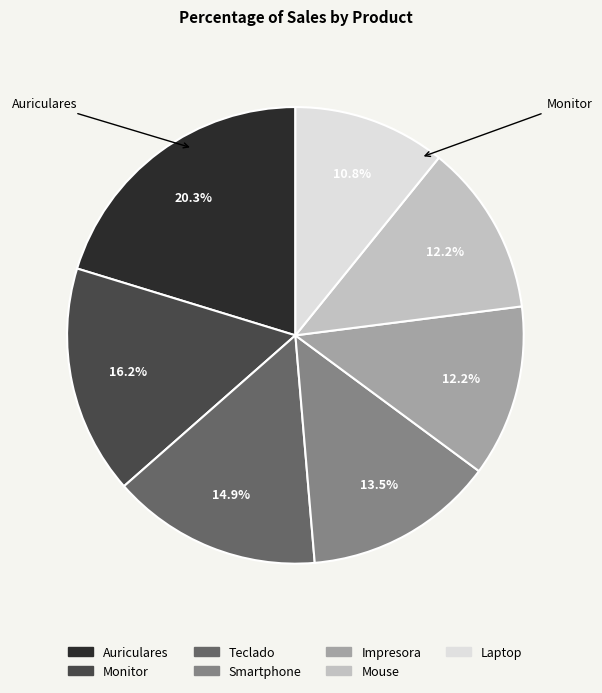

To the nearest percent, what is the difference between the largest and smallest slice percentages?

9%